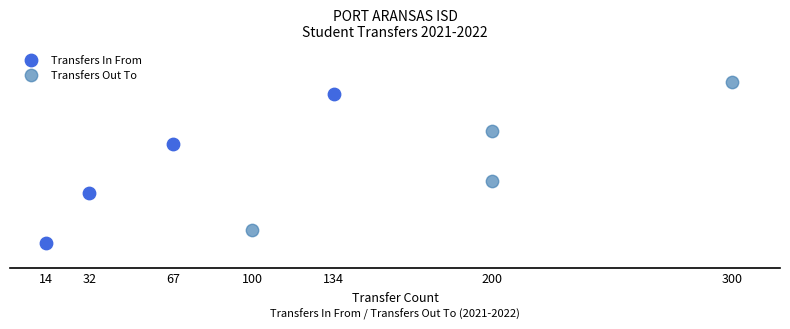

Which series contains the lowest Y value?

Transfers In From